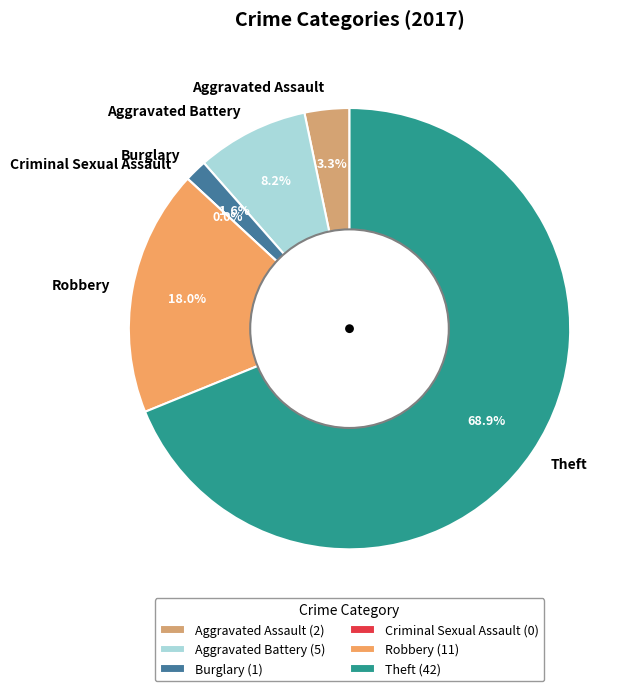

The Aggravated Battery slice represents 1% of the pie. True or false?

False